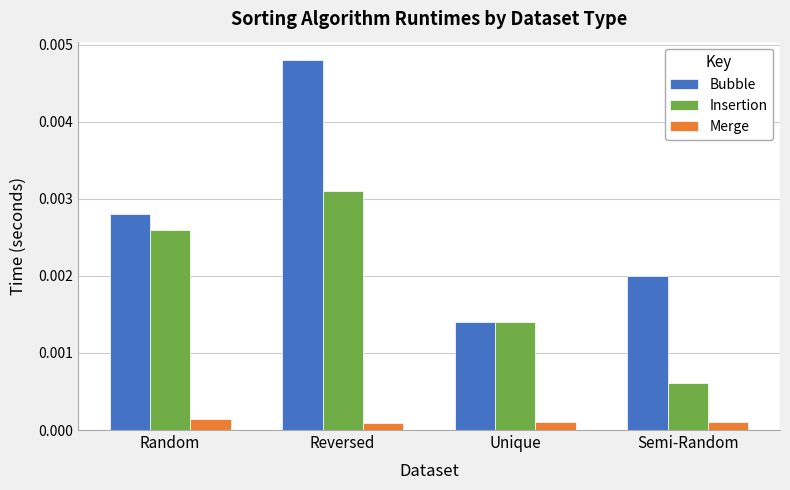

At which label is Insertion closest to 0?

Semi-Random